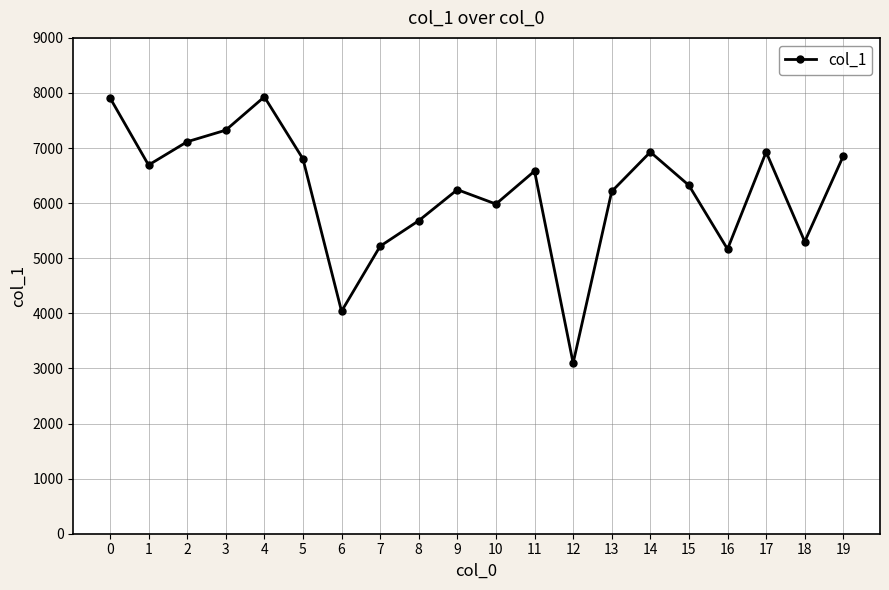

What is the value of the 18th point from the left?

6928